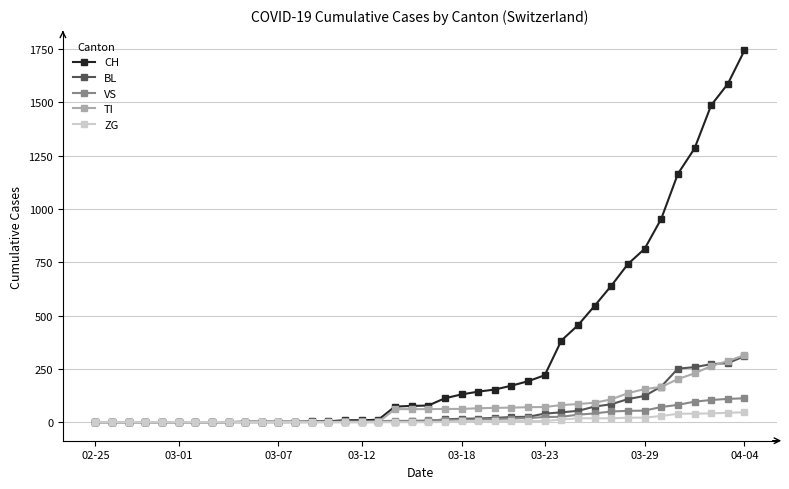

At how many categories does at least one series exceed 1015?

5